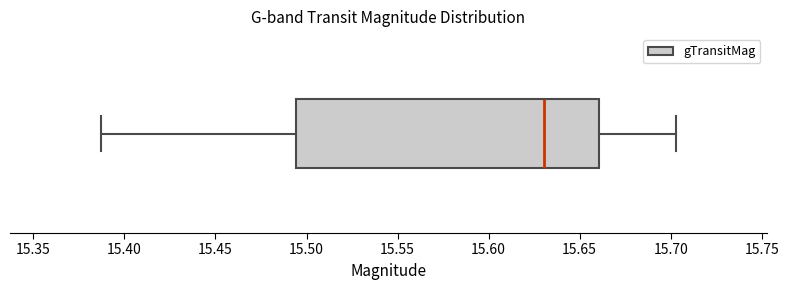

Read this box plot against the x-axis: the position of the median line, the range covered by the box, and the ends of both whiskers. The values are not printed on the chart, so give them approximately, as read against the axis.

median 15.630, box 15.495 to 15.660, whiskers 15.385 to 15.705